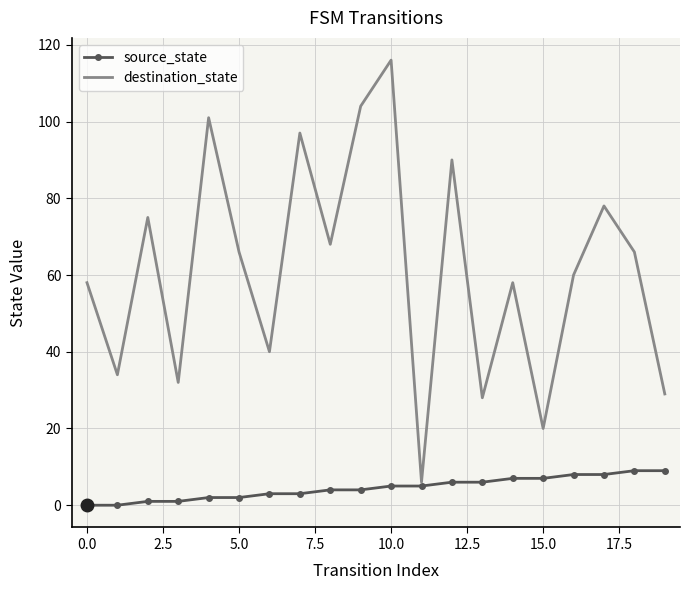

What is the greatest value displayed?

116